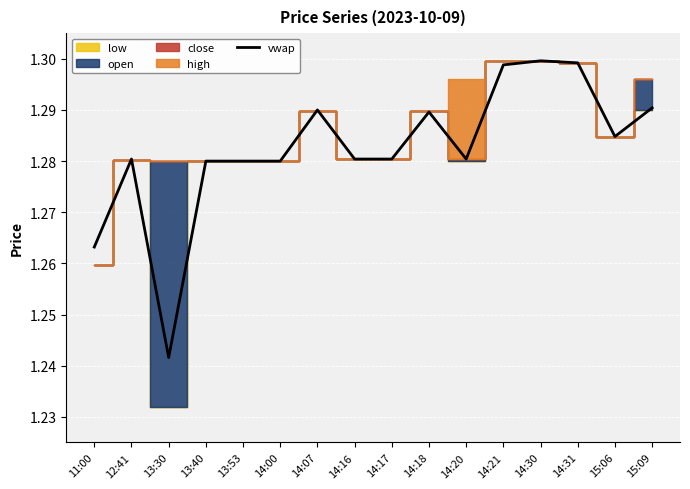

The chart shows a value of 2.1 at 12:41. True or false?

False